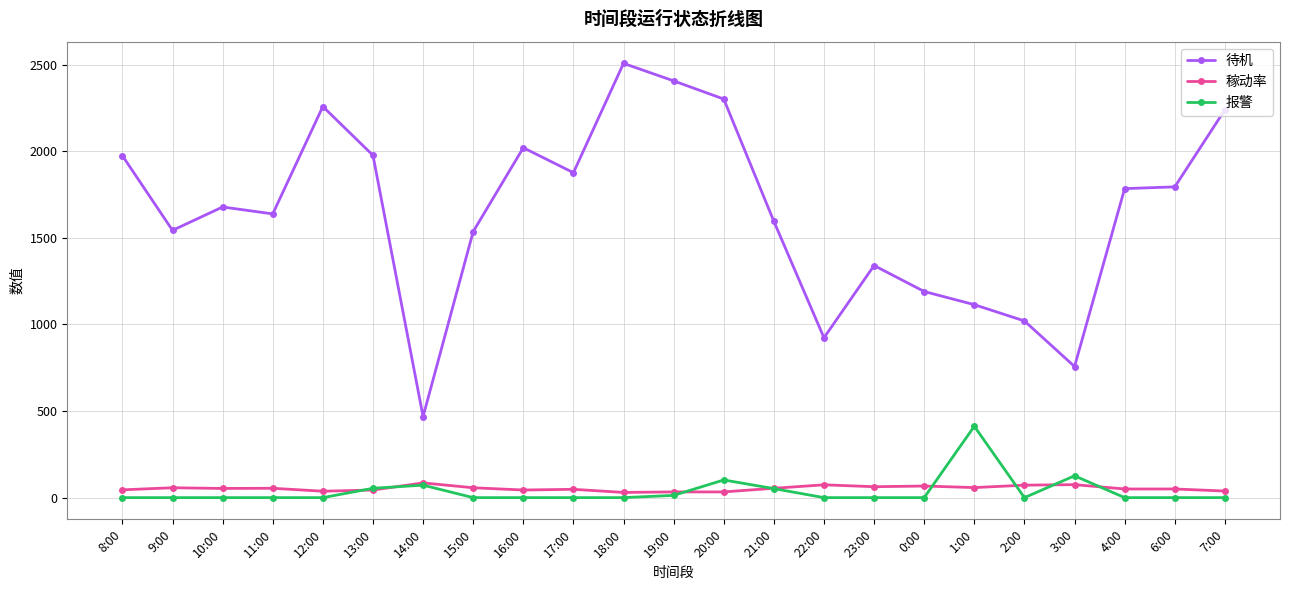

What is the difference between the 报警 values at 19:00 and 23:00?

13